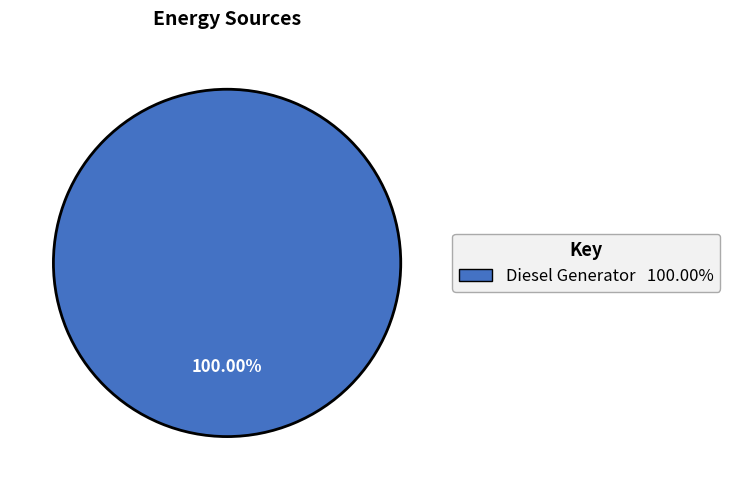

How many segments does this pie chart have?

1